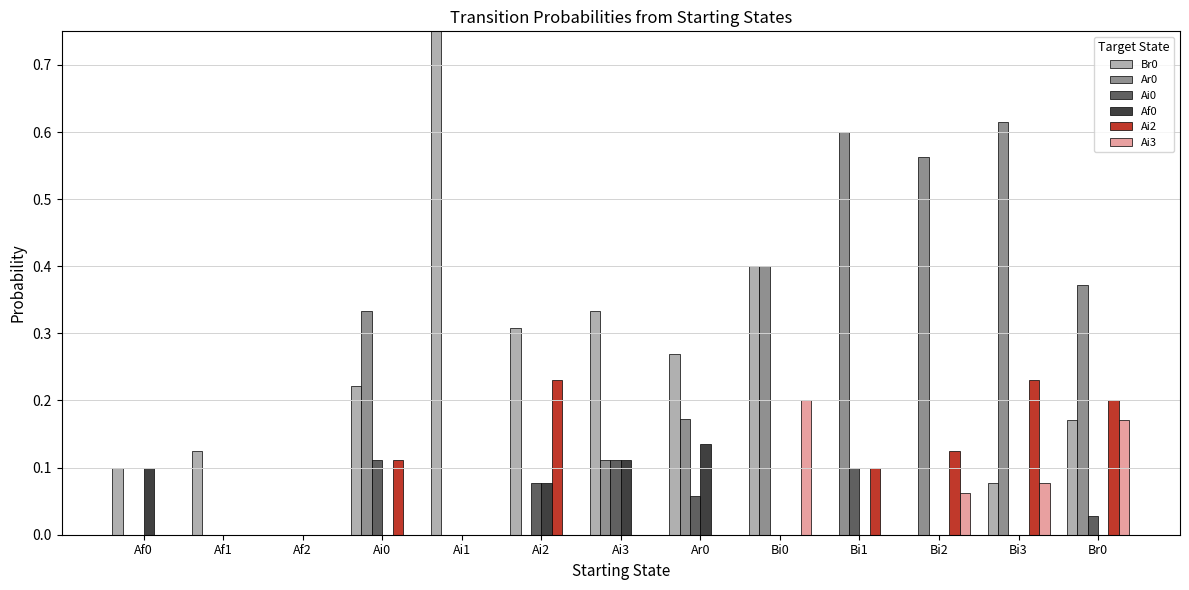

What value does the Br0 series have at Af0?

0.1